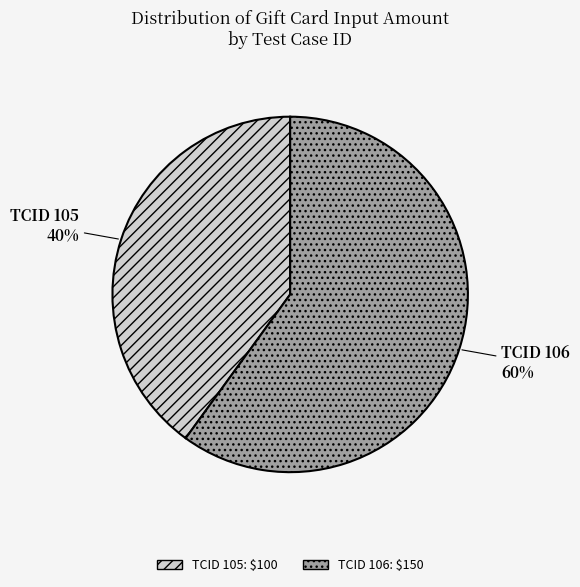

To the nearest percent, what is the average slice percentage?

50%